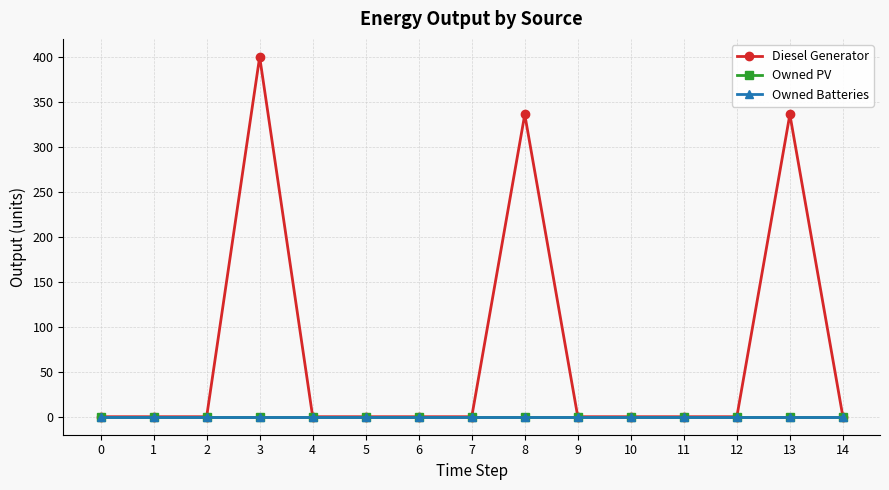

The value of Diesel Generator at 11 is -177. True or false?

False